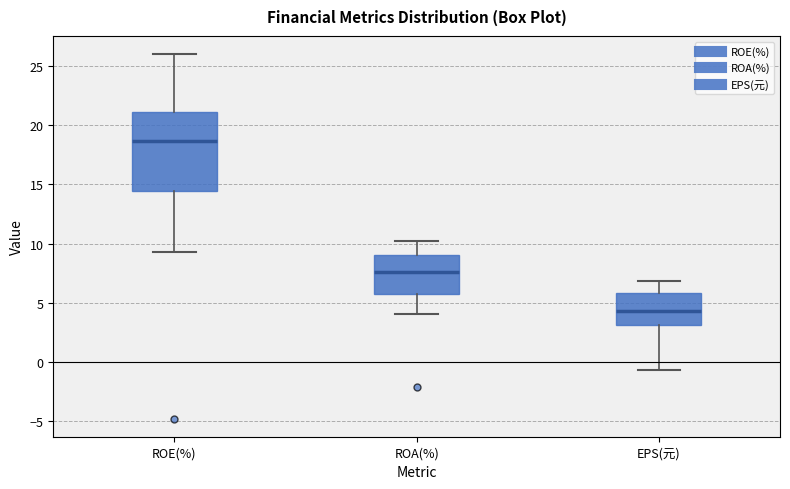

Comparing the boxes themselves (not the whiskers), which one is the tallest?

ROE(%)